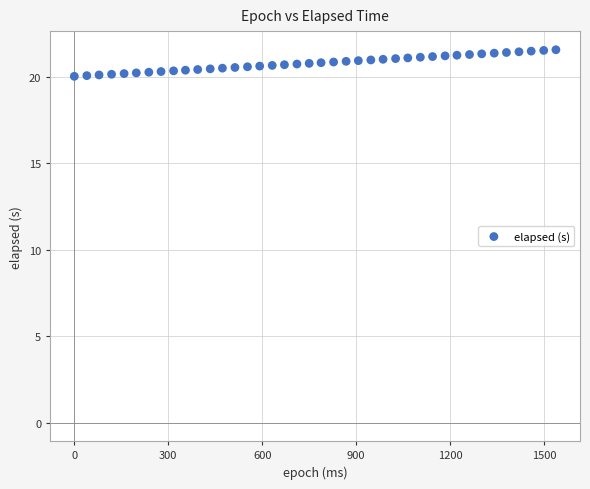

What is the range of X values (max minus min)?

1538.0